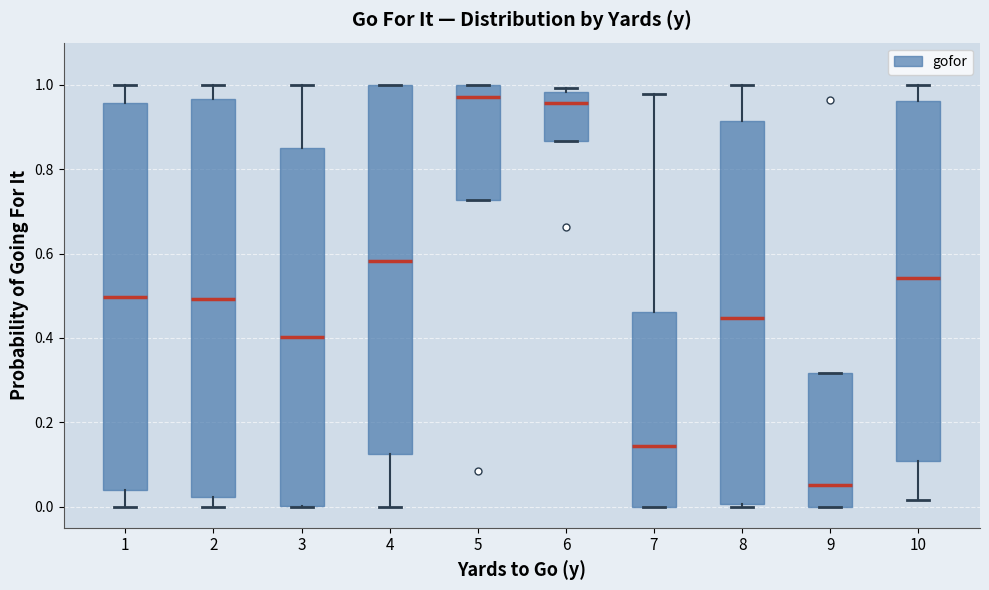

Reading left to right, transcribe this box plot: for each box, give where its median line is, the range the box spans, and where its two whiskers end, as read against the y-axis. The values are not printed on the chart, so give them approximately, as read against the axis.

1: median 0.50, box 0.04 to 0.96, whiskers 0.00 to 1.00
2: median 0.50, box 0.02 to 0.96, whiskers 0.00 to 1.00
3: median 0.40, box 0.00 to 0.86, whiskers 0.00 to 1.00
4: median 0.58, box 0.12 to 1.00, whiskers 0.00 to 1.00
5: median 0.98, box 0.72 to 1.00, whiskers 0.72 to 1.00
6: median 0.96, box 0.86 to 0.98, whiskers 0.86 to 1.00
7: median 0.14, box 0.00 to 0.46, whiskers 0.00 to 0.98
8: median 0.44, box 0.00 to 0.92, whiskers 0.00 (just below the box's lower edge) to 1.00
9: median 0.06, box 0.00 to 0.32, whiskers 0.00 to 0.32
10: median 0.54, box 0.10 to 0.96, whiskers 0.02 to 1.00